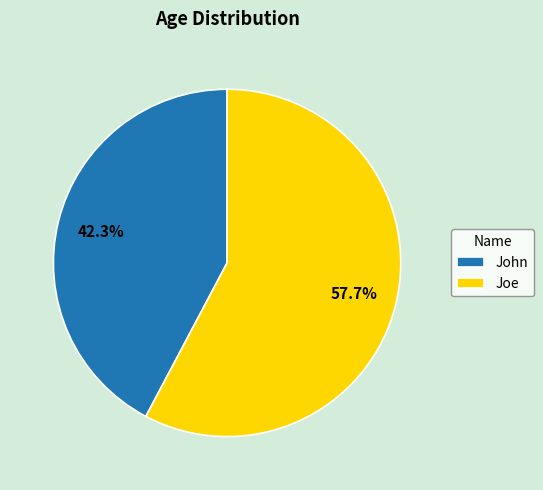

How many slices are in this pie chart?

2